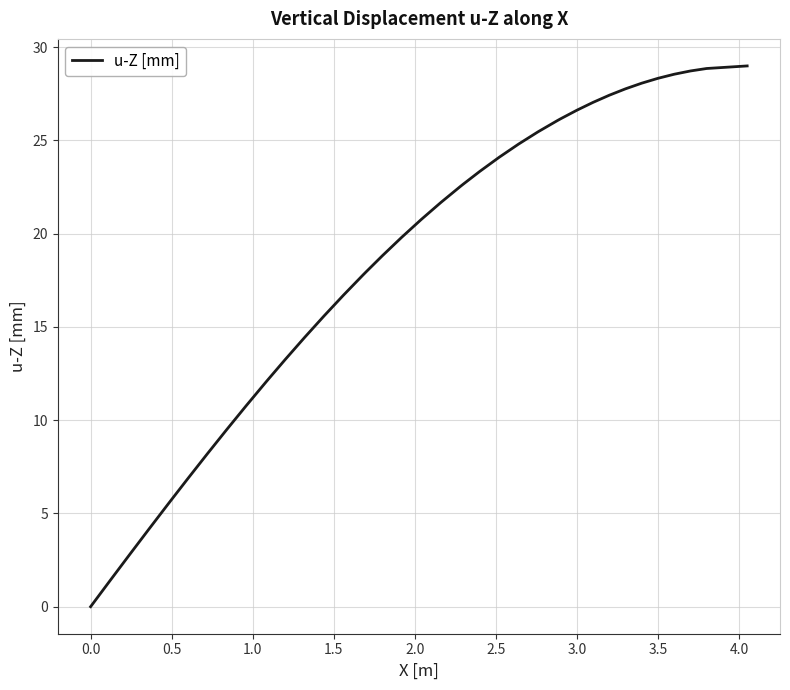

What is the maximum value shown in the chart?

29.0